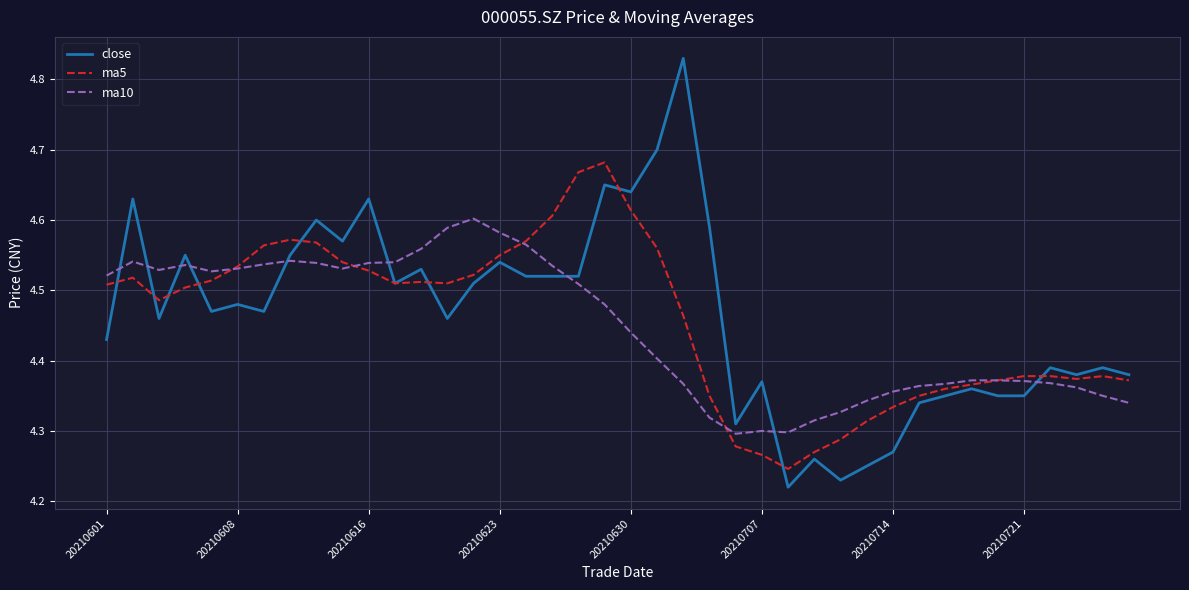

True or false: close and ma10 cross at least once.

True